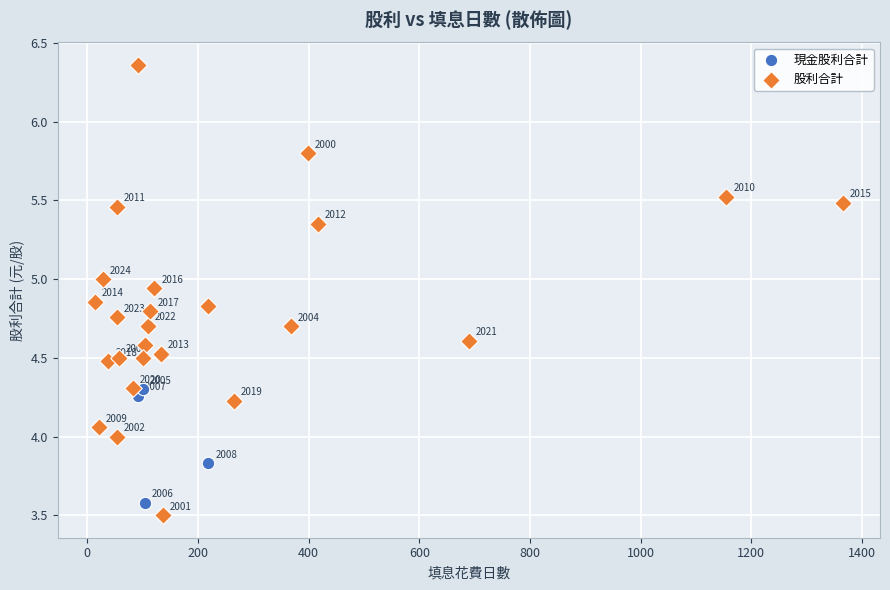

Which series contains the highest Y value?

股利合計